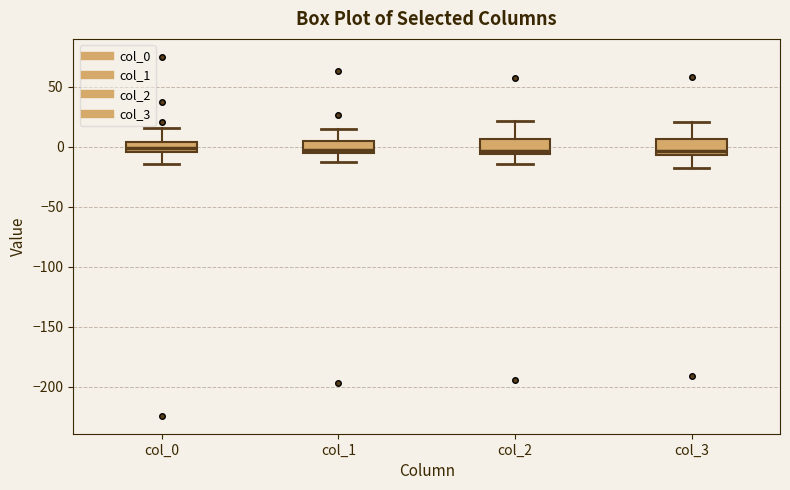

Reading left to right, read every box against the y-axis: the position of its median line, the range the box covers, and the ends of its whiskers. The values are not printed on the chart, so give them approximately, as read against the axis.

col_0: median 0, box -5 to 5, whiskers -15 to 15
col_1: median -5 (just above the box's lower edge), box -5 to 5, whiskers -10 to 15
col_2: median -5 (just above the box's lower edge), box -5 to 5, whiskers -15 to 20
col_3: median -5 (just above the box's lower edge), box -5 to 5, whiskers -20 to 20